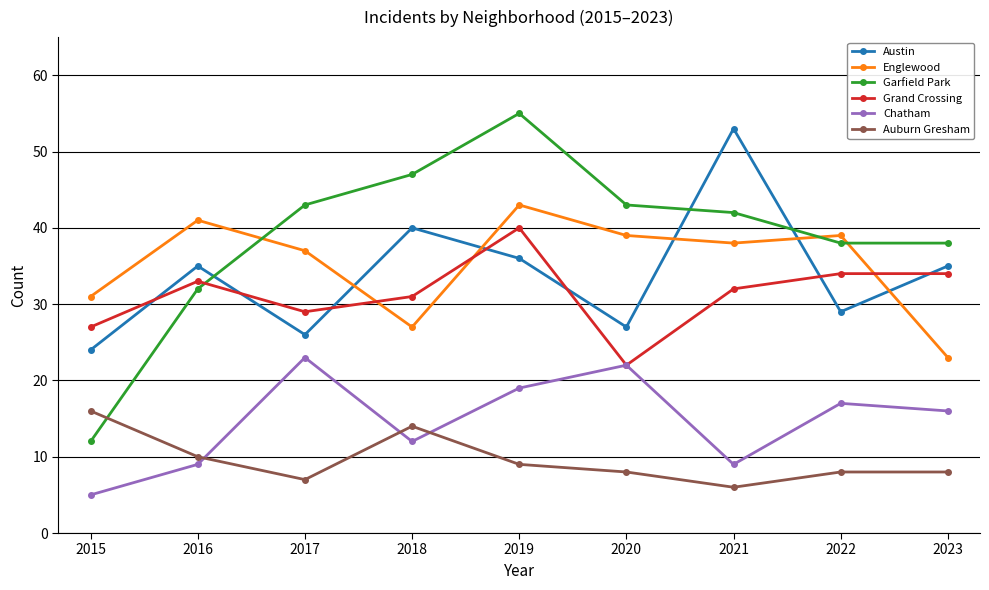

What is the highest value of the Englewood series?

43